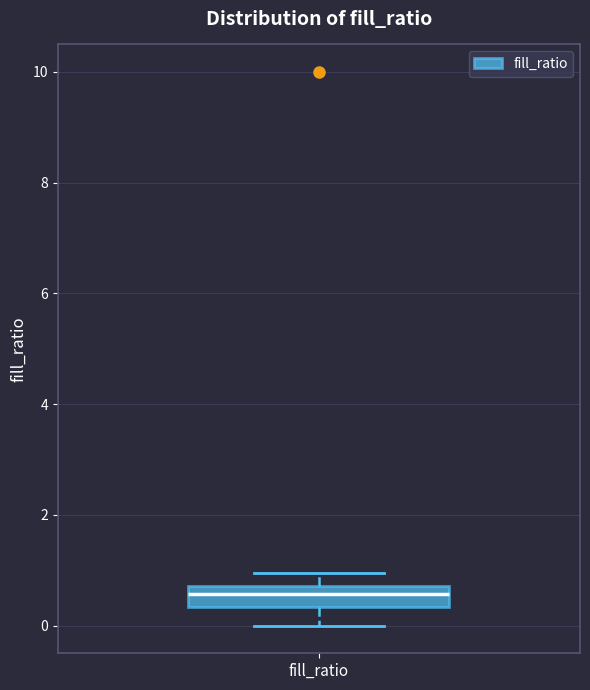

Where is the upper edge of the box for fill_ratio on the y-axis? The values are not printed on the chart, so give them approximately, as read against the axis.

0.8